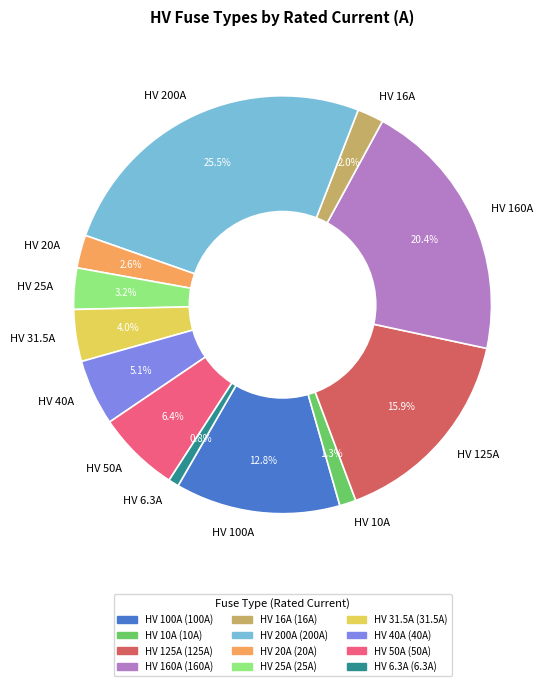

Does HV 25A represent more than half of the total?

No